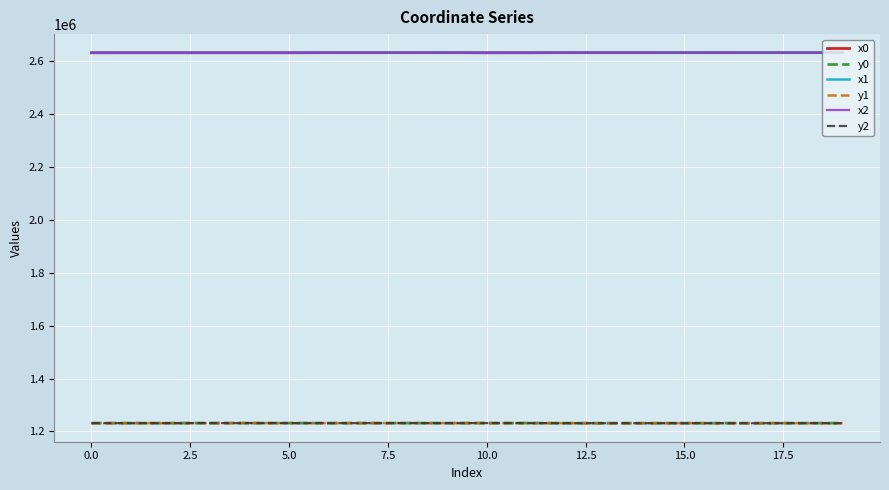

How many distinct data groups are displayed?

6